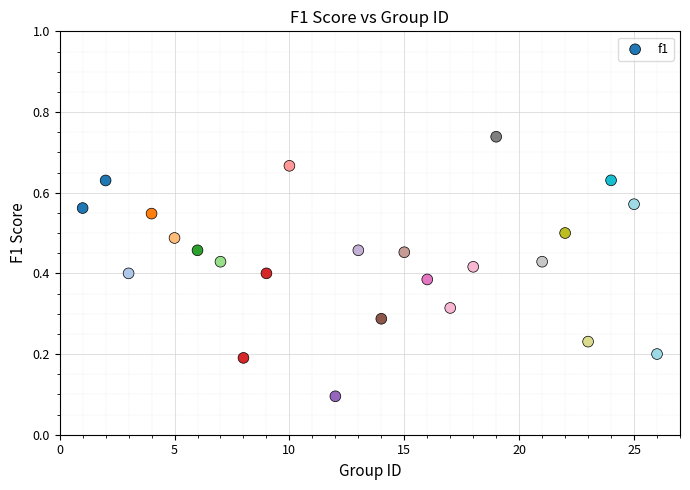

What is the range of X values (max minus min)?

25.0